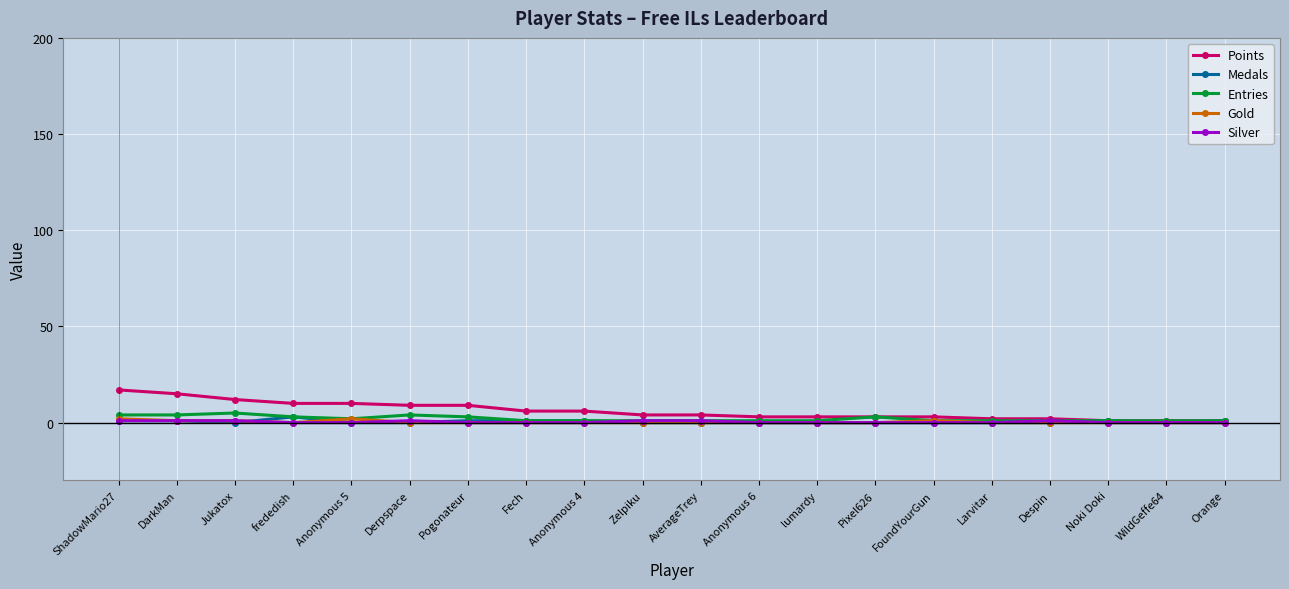

What is the maximum value shown in the chart?

17